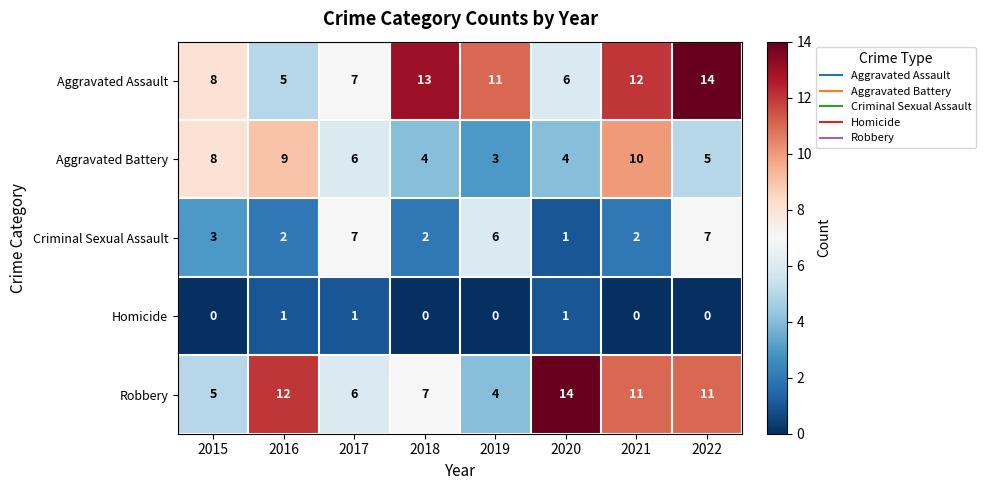

What value does the Robbery series have at 2017, to the nearest 10?

10